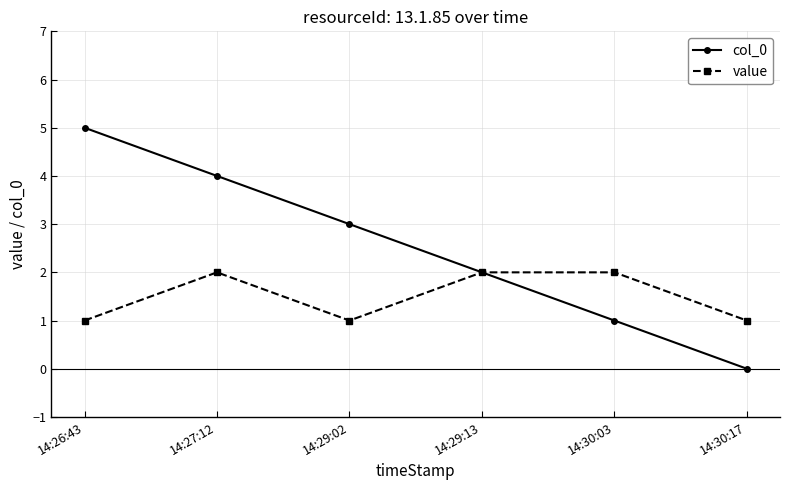

What is the sum of the value values at 14:29:02 and 14:27:12?

3